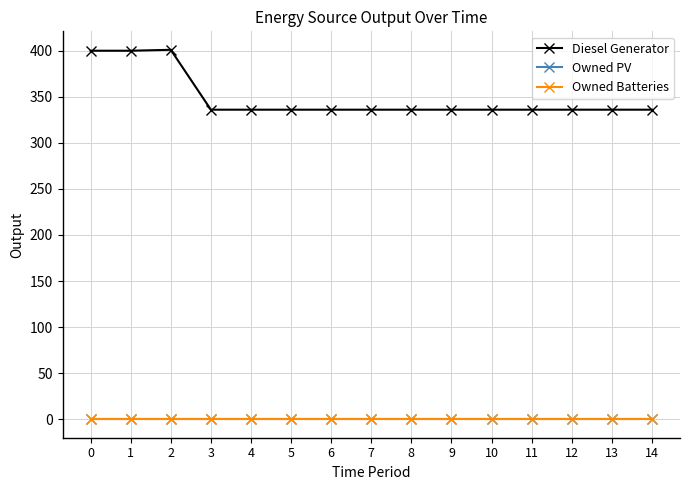

Does the chart have visible grid lines?

Yes